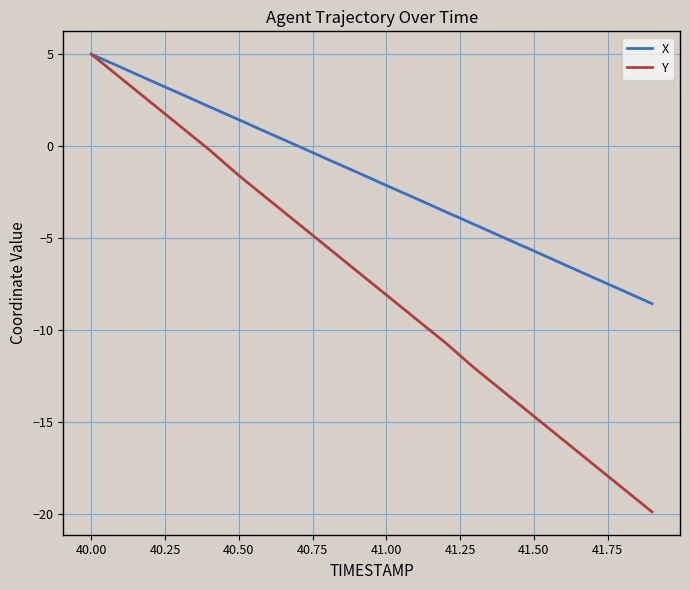

What is the maximum value shown in the chart?

5.0